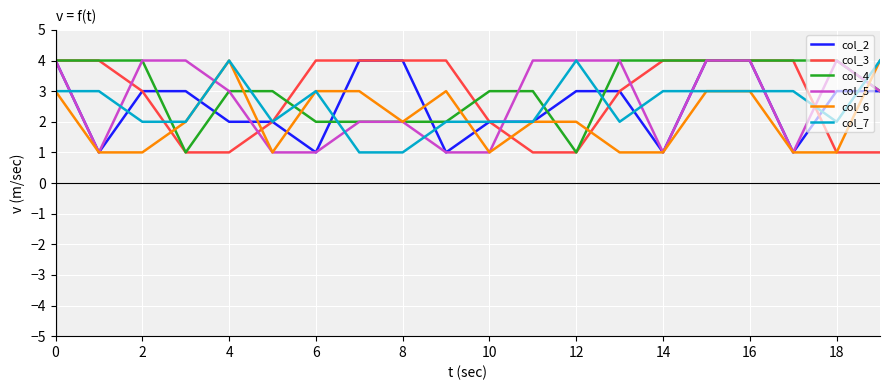

What is the average value of the col_7 series?

3